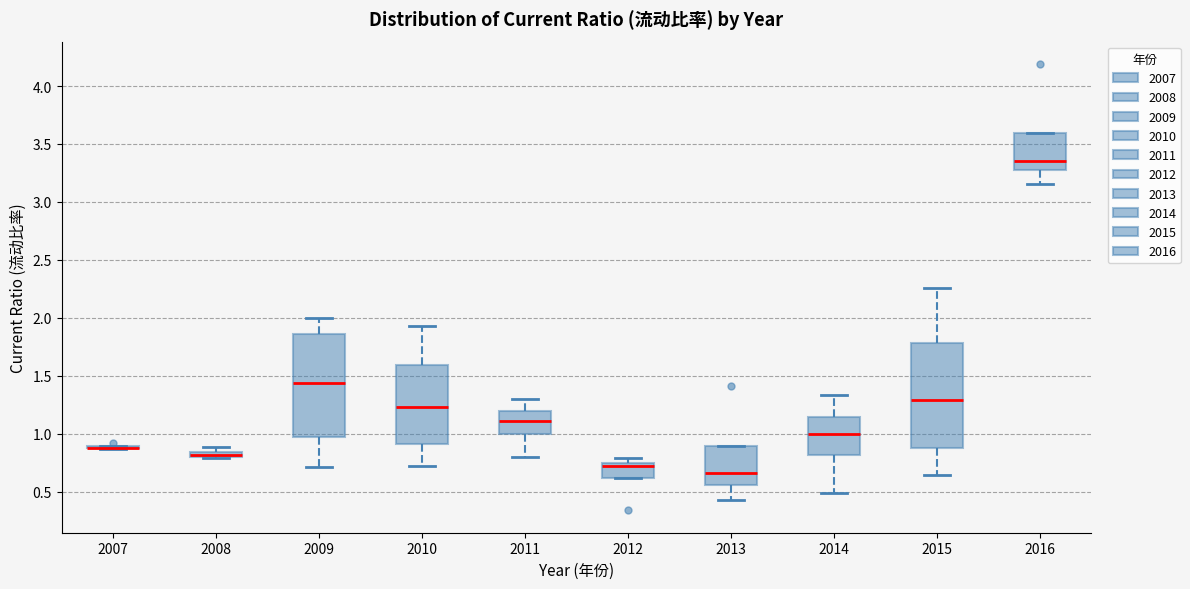

Where is the upper edge of the box at x = 2011 on the y-axis? The values are not printed on the chart, so give them approximately, as read against the axis.

1.20